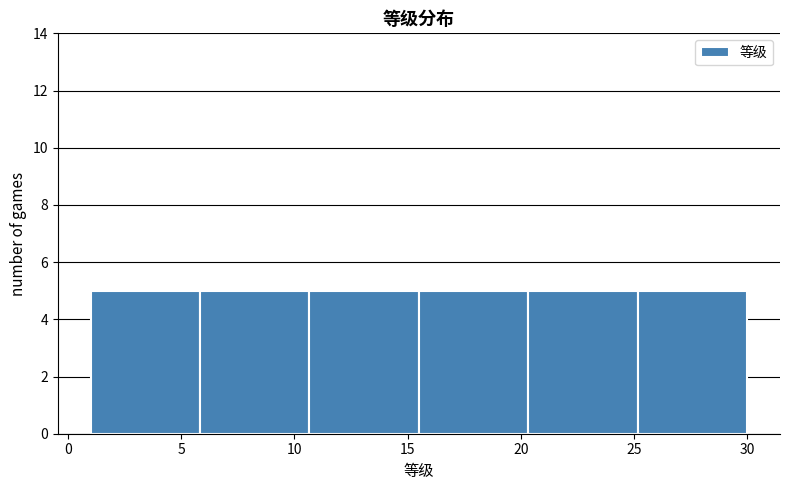

Reading left to right, transcribe this chart: for each bar, give the range it covers on the x-axis and its height. Neither the bar edges nor the heights are printed on the chart, so give them approximately, as read against the axes.

1.0 to 6.0: 5
6.0 to 10.5: 5
10.5 to 15.5: 5
15.5 to 20.5: 5
20.5 to 25.0: 5
25.0 to 30.0: 5